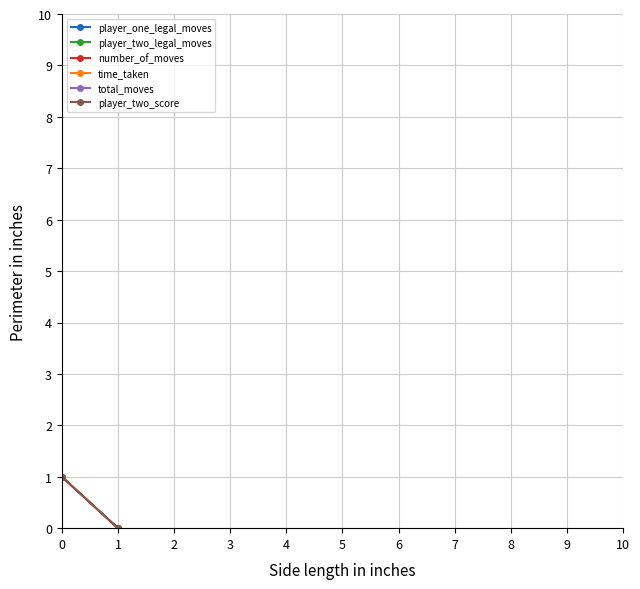

Which has a higher value, 1 or 1?

1